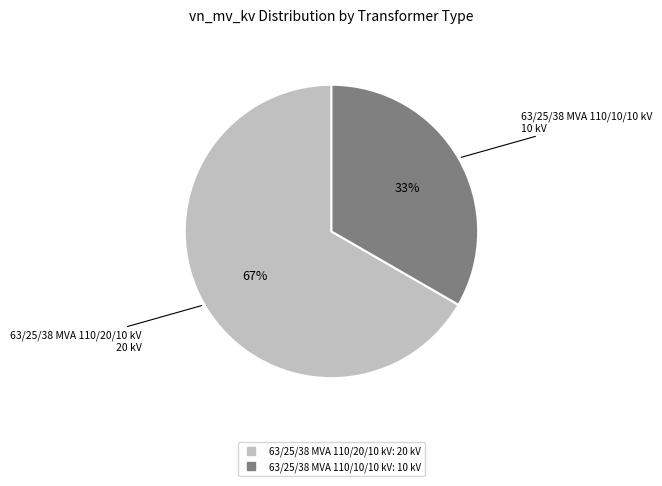

To the nearest percent, what is the average slice percentage?

50%